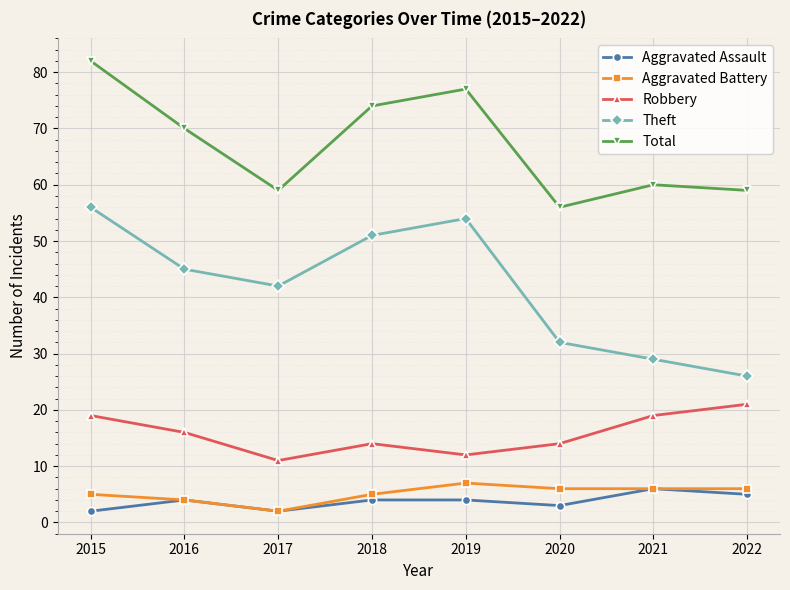

What is the spread (max minus min) of values at 2015?

80